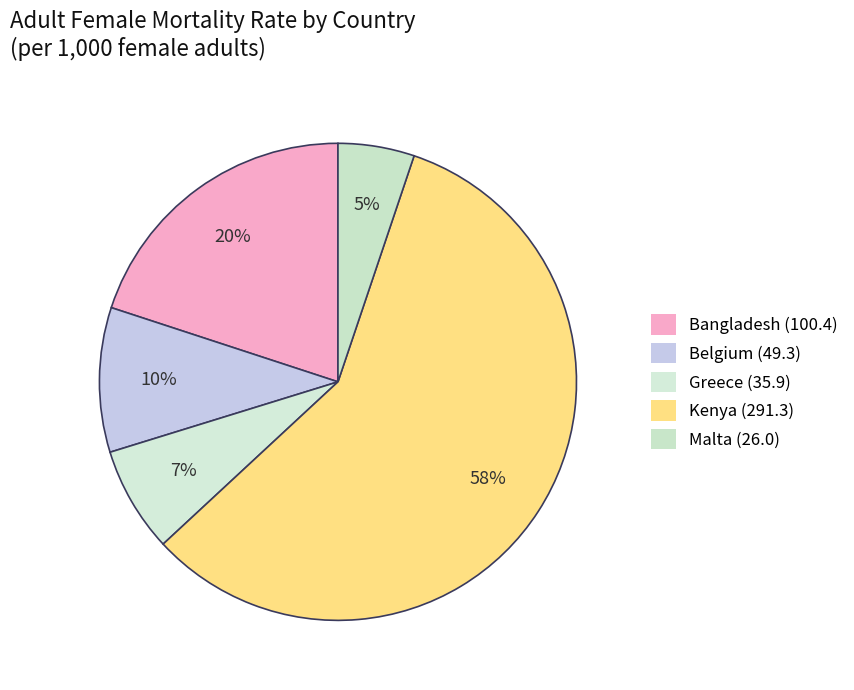

How many slices are in this pie chart?

5